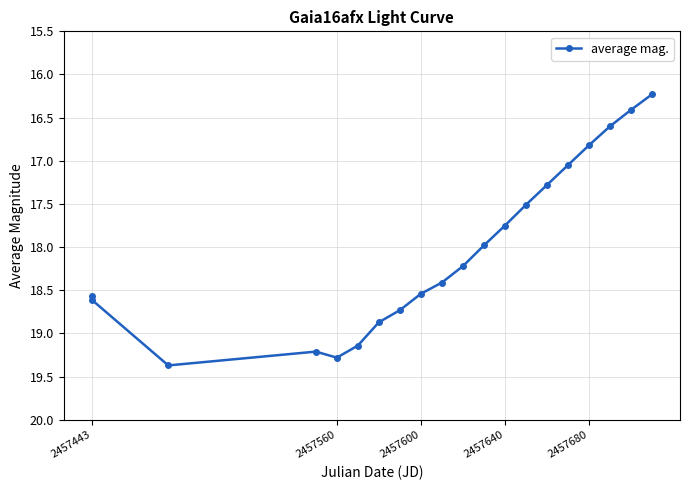

Count the number of values greater than 18.

11